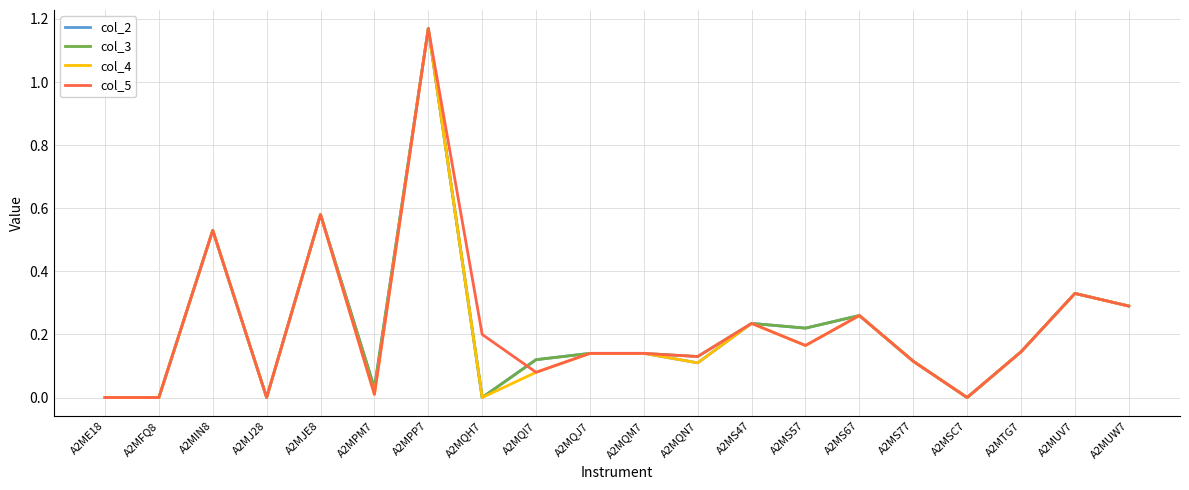

The col_3 series shows 0.1 at A2MS57. True or false?

False